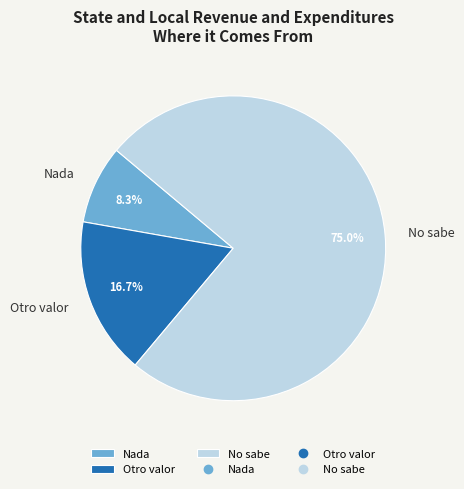

Rank the categories by value from highest to lowest.

No sabe, Otro valor, Nada